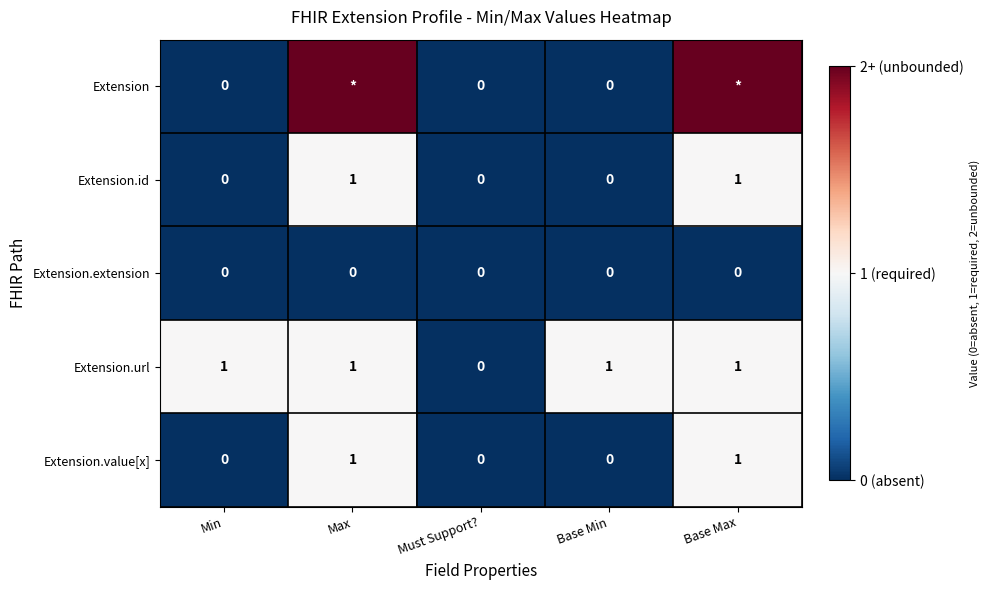

The Extension.id series shows 1 at Max. True or false?

True